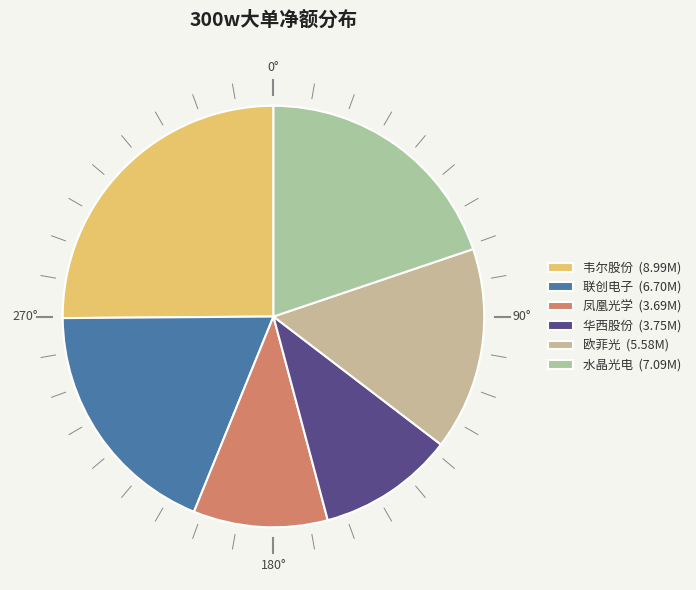

How many segments does this pie chart have?

6